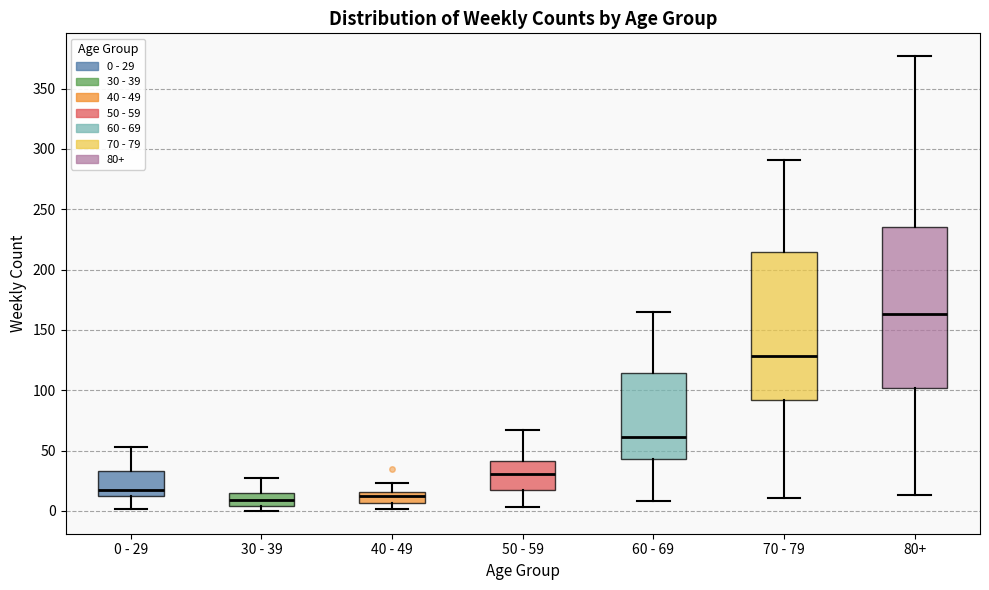

Where does the median line of the box for 40 - 49 sit on the y-axis? The values are not printed on the chart, so give them approximately, as read against the axis.

10